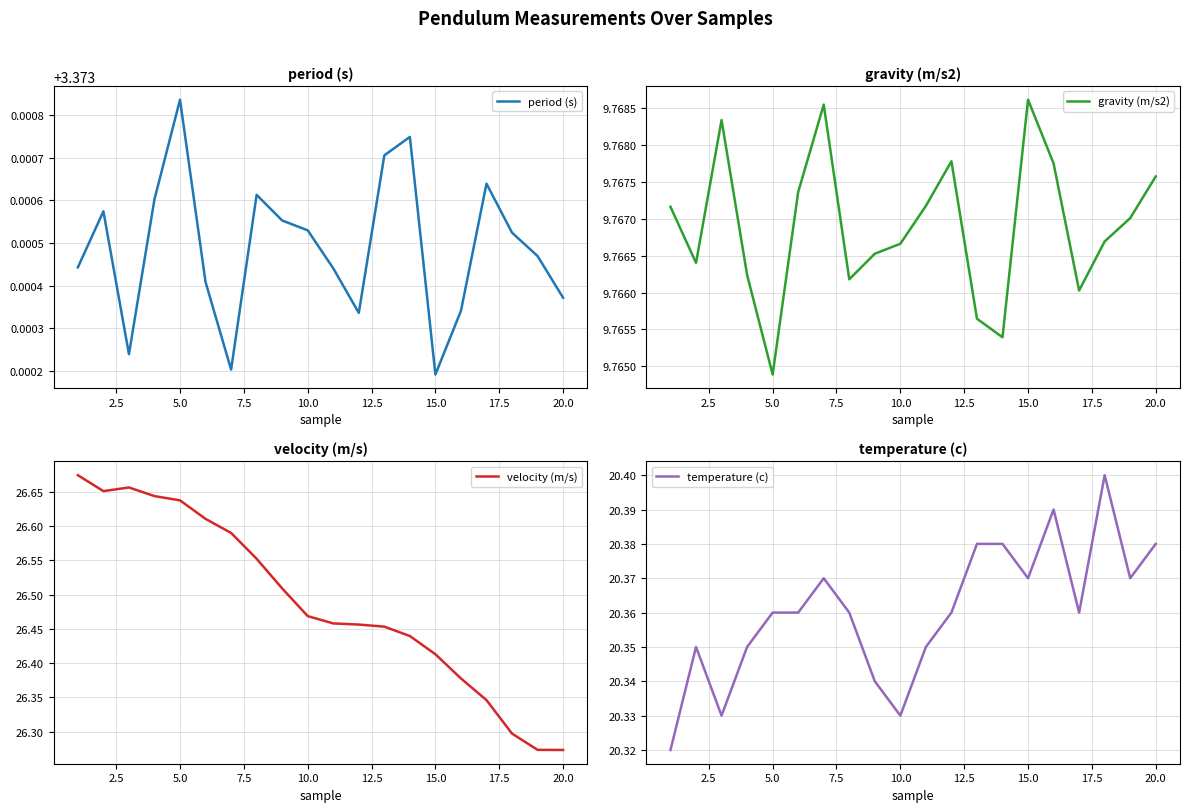

At which label is gravity (m/s2) closest to 9?

5.0